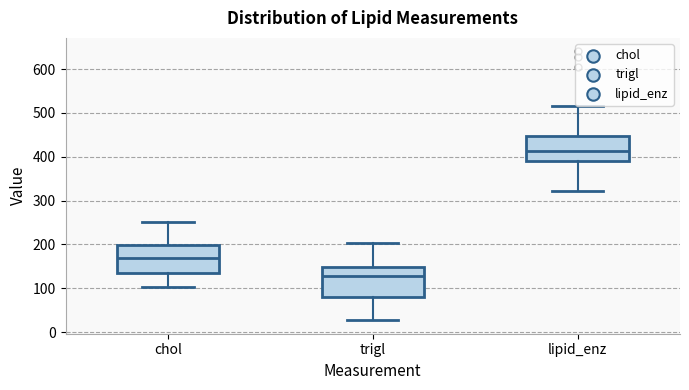

Where is the upper edge of the box for chol on the y-axis? The values are not printed on the chart, so give them approximately, as read against the axis.

200